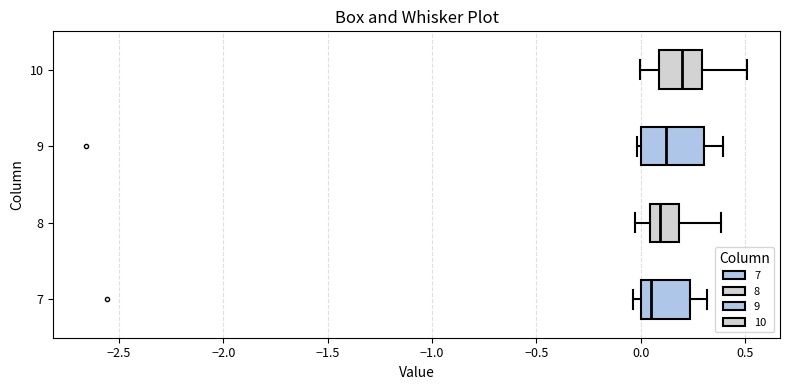

Reading bottom to top, read every box against the x-axis: the position of its median line, the range the box covers, and the ends of its whiskers. The values are not printed on the chart, so give them approximately, as read against the axis.

7: median 0.05, box 0.00 to 0.25, whiskers -0.05 to 0.30
8: median 0.10, box 0.05 to 0.20, whiskers -0.05 to 0.40
9: median 0.10, box 0.00 to 0.30, whiskers 0.00 (just left of the box's left edge) to 0.40
10: median 0.20, box 0.10 to 0.30, whiskers 0.00 to 0.50